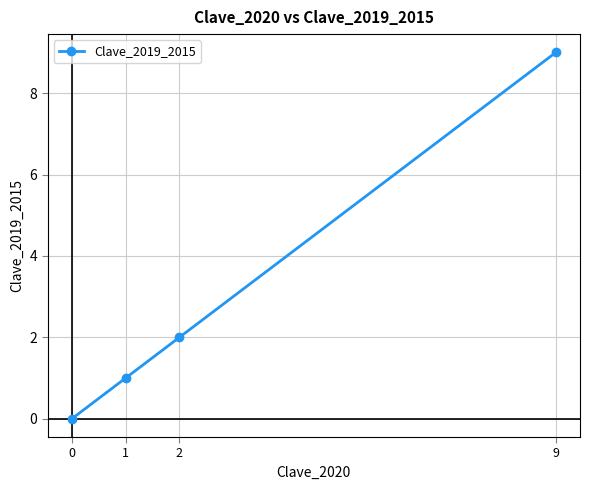

Count the values in the range 1 to 9.

3